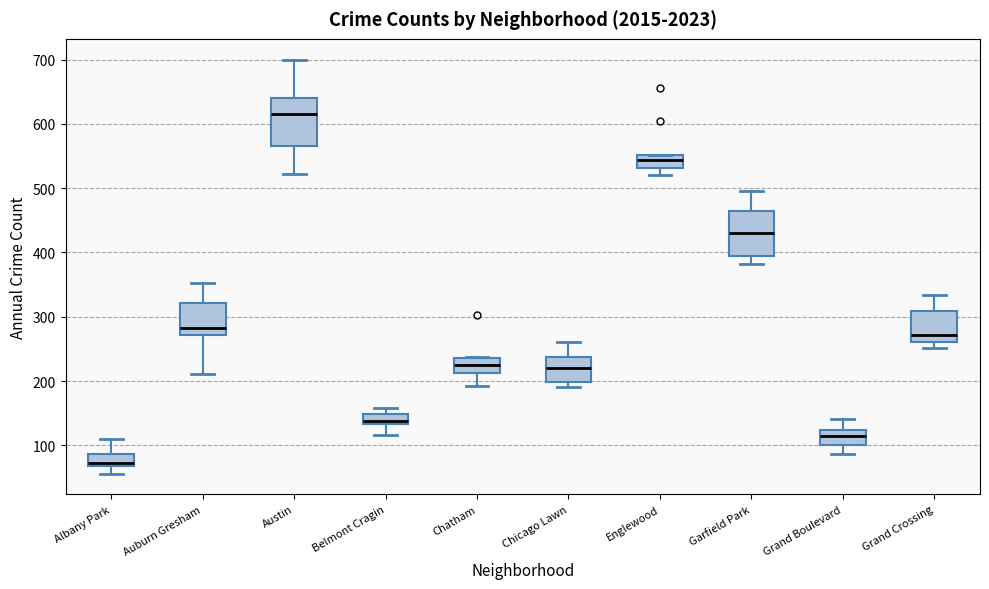

Which box's median line is the highest?

Austin